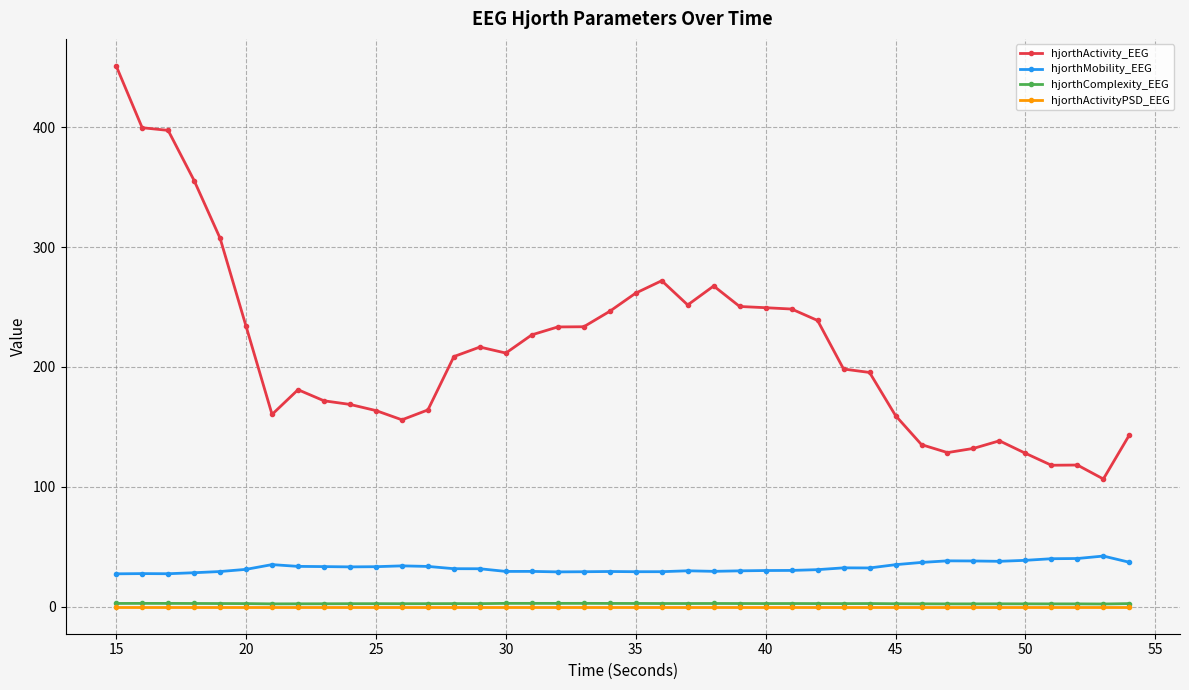

What is the sum of all hjorthMobility_EEG values?

1305.5